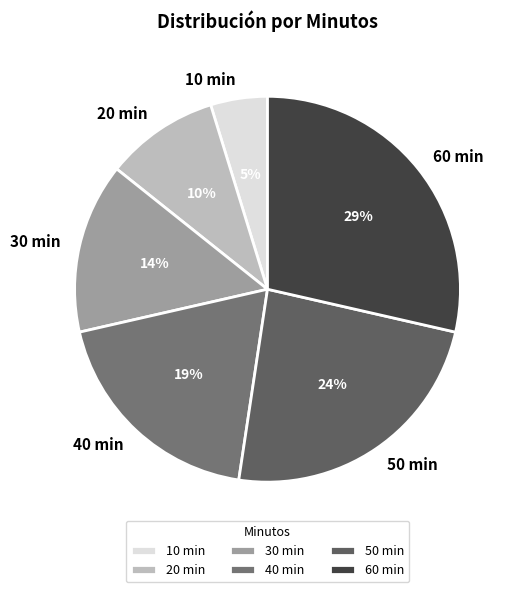

What percentage is the 60 slice, to the nearest percent?

29%